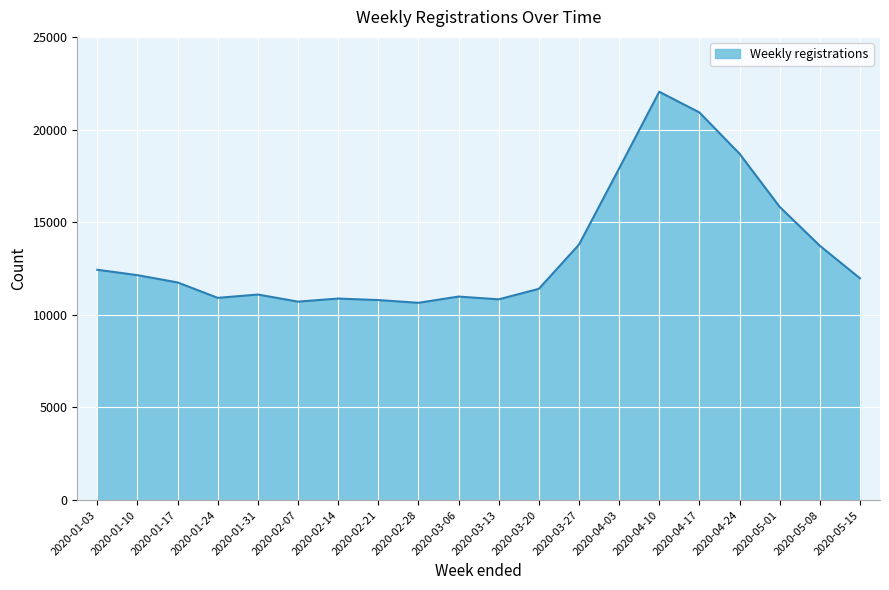

Which category has the highest value across all series?

2020-04-10